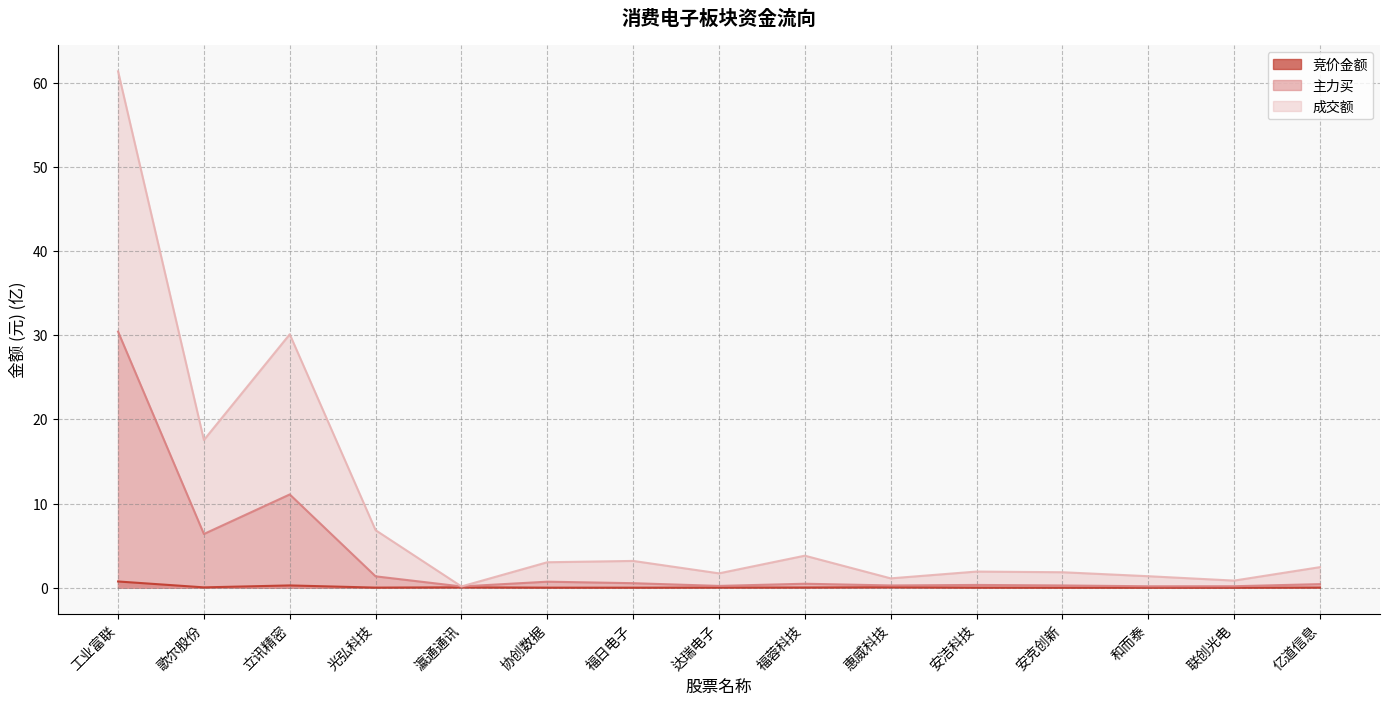

List the series in order of their peak value, lowest first.

竞价金额, 主力买, 成交额